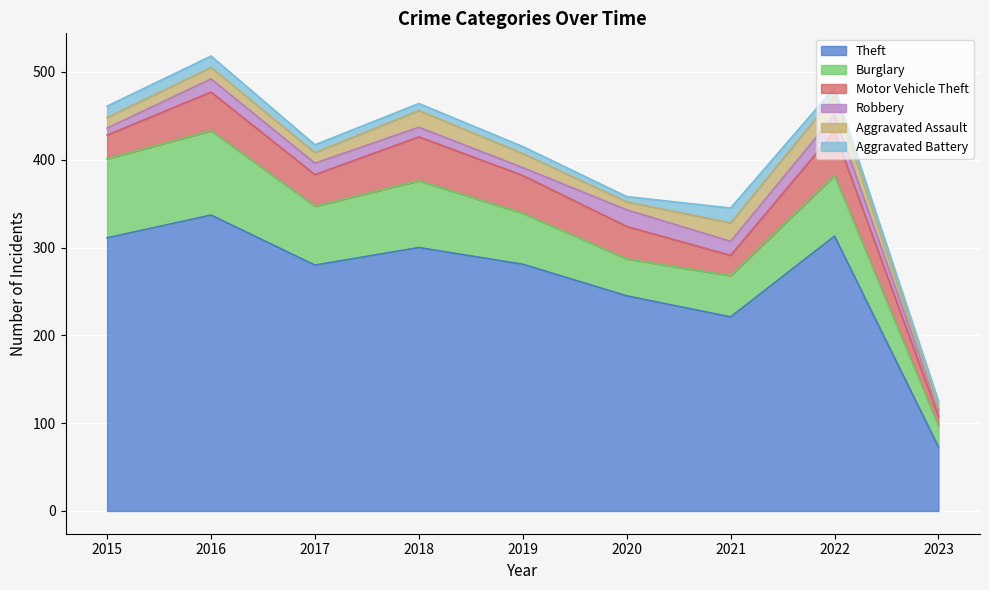

Is it true that Aggravated Assault equals 9 at 2020?

True